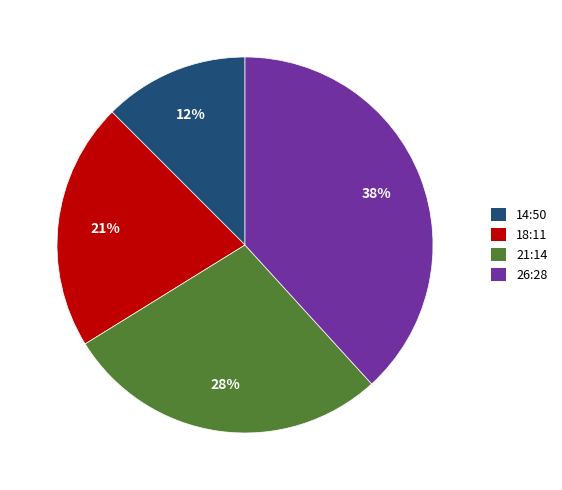

Is the sum of 26:28 and 14:50 greater than half?

Yes